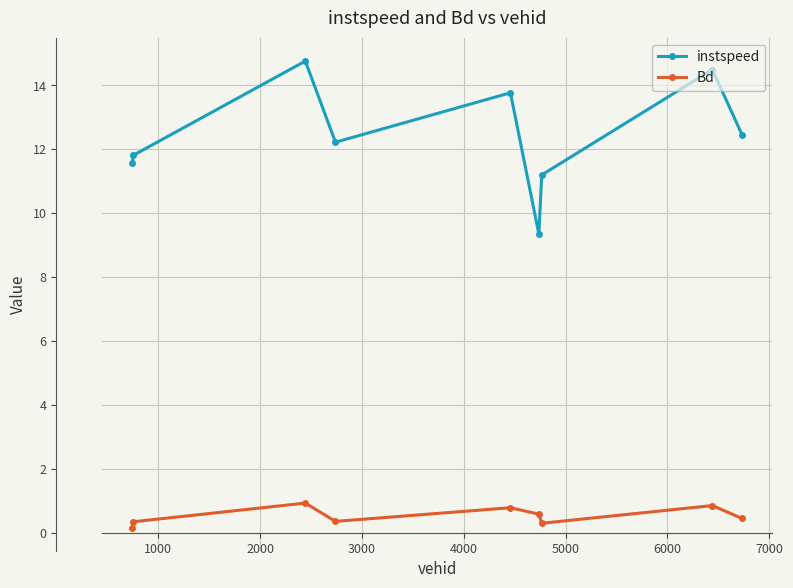

What is the sum of all instspeed values?

111.6